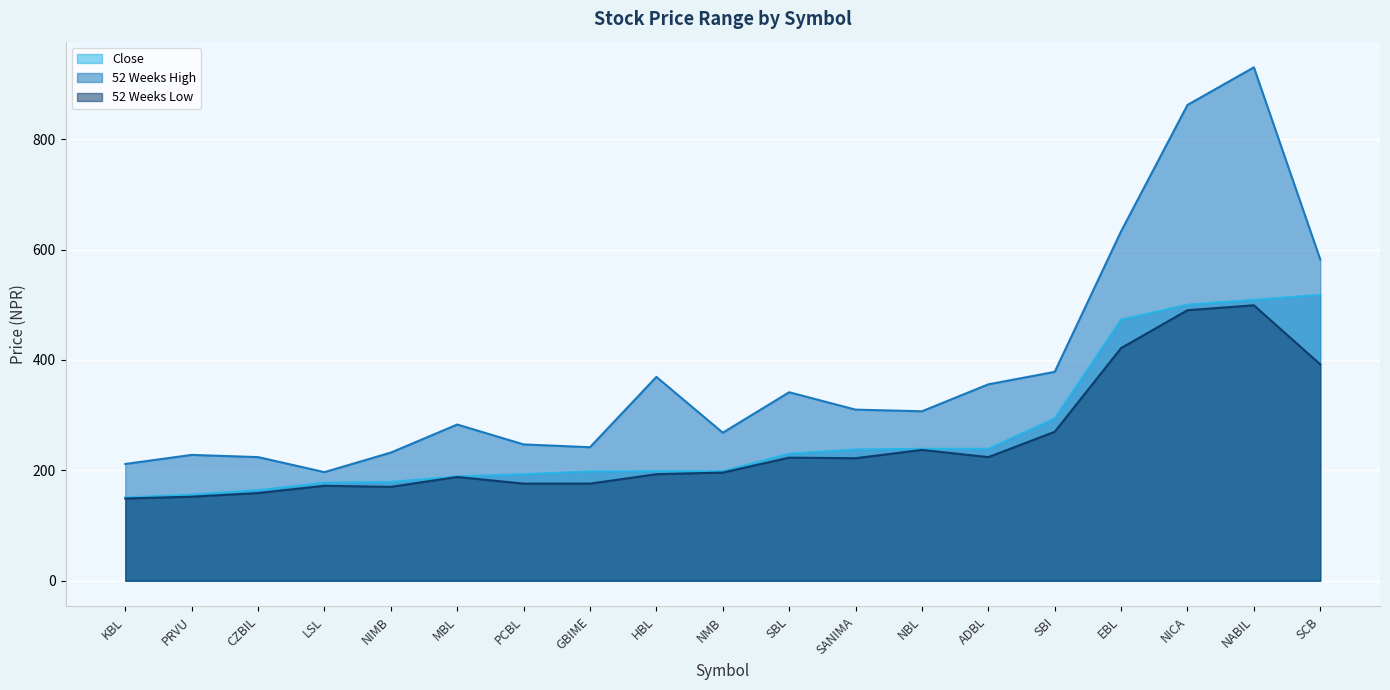

What is the maximum value for Close?

518.0